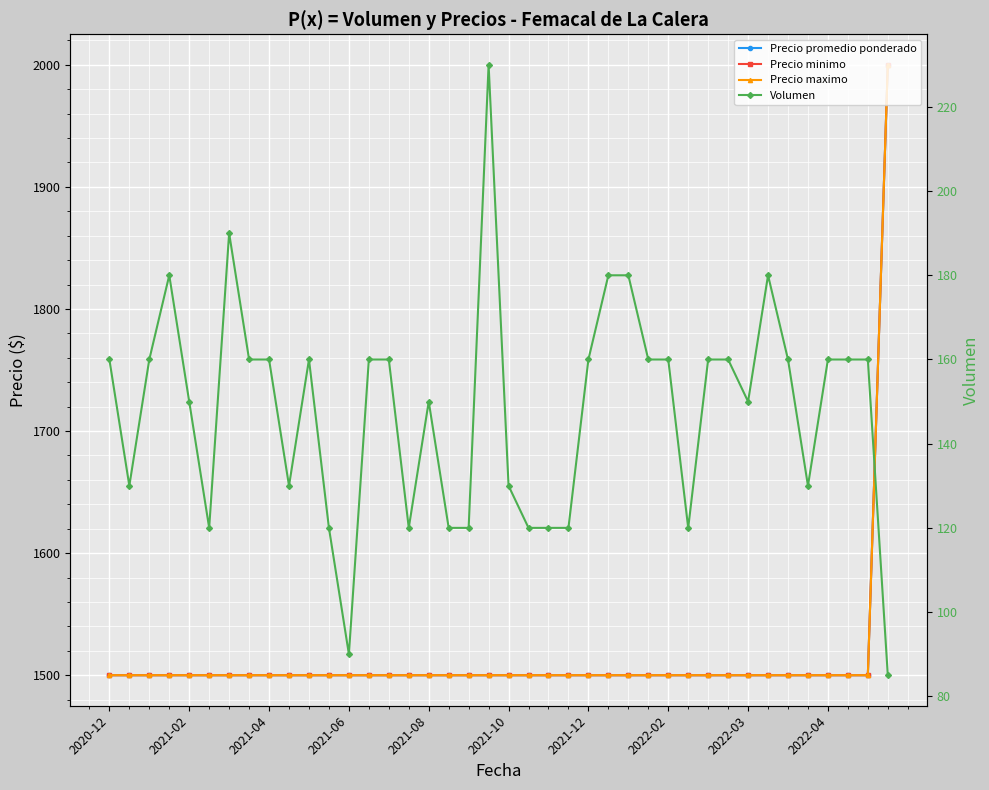

At which category is the sum across all series the highest?

39